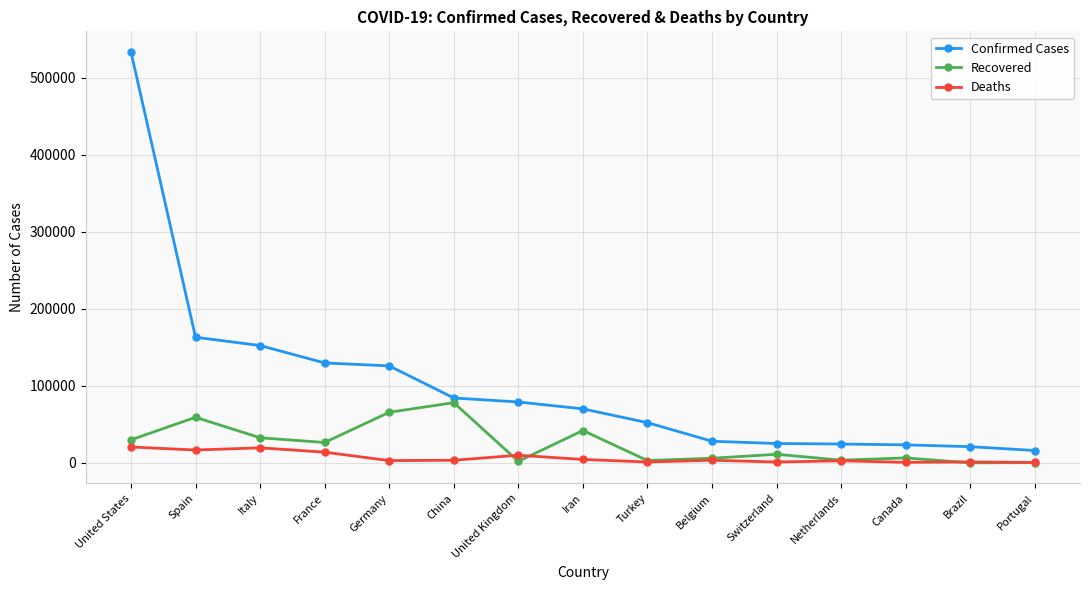

What is the label of the 9th point from the left?

Turkey